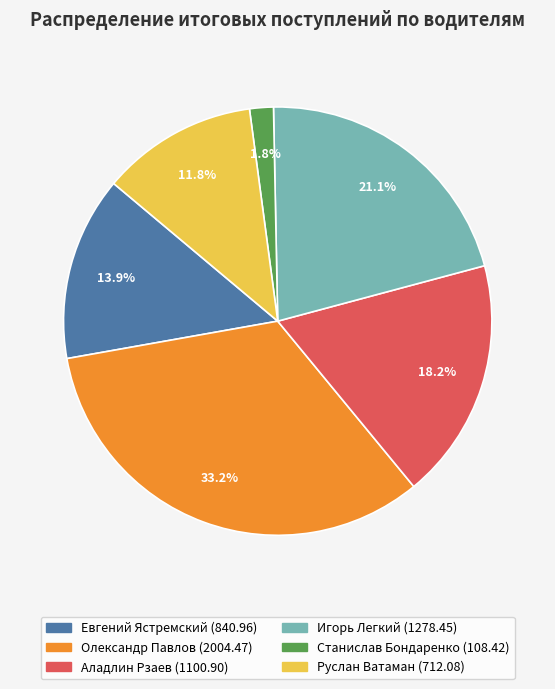

The Игорь Легкий slice represents 34% of the pie. True or false?

False